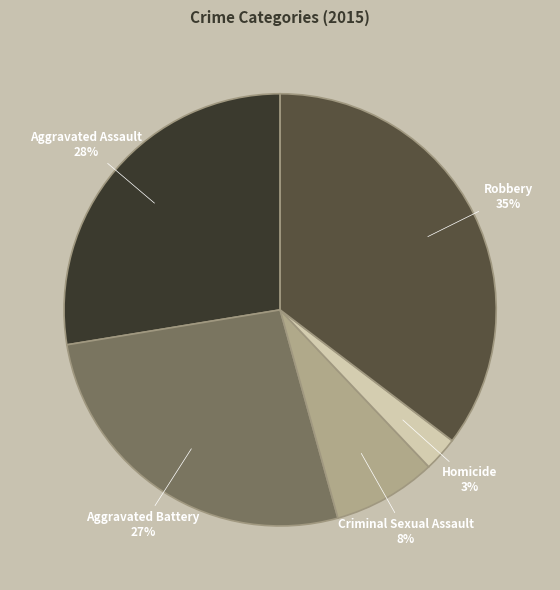

To the nearest percent, what is the difference between the Aggravated Assault and Homicide slice percentages?

25%